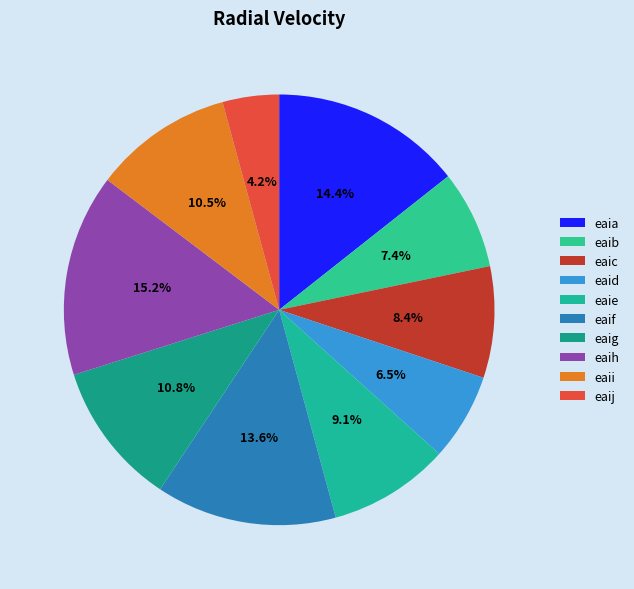

Does any single category account for the majority?

No